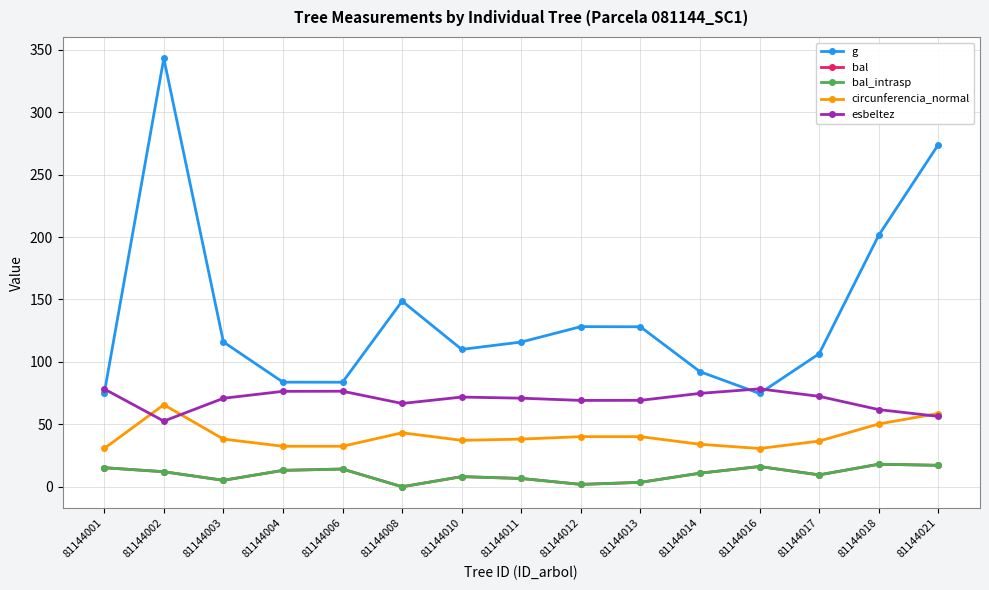

What value does the esbeltez series have at 81144001?

78.3